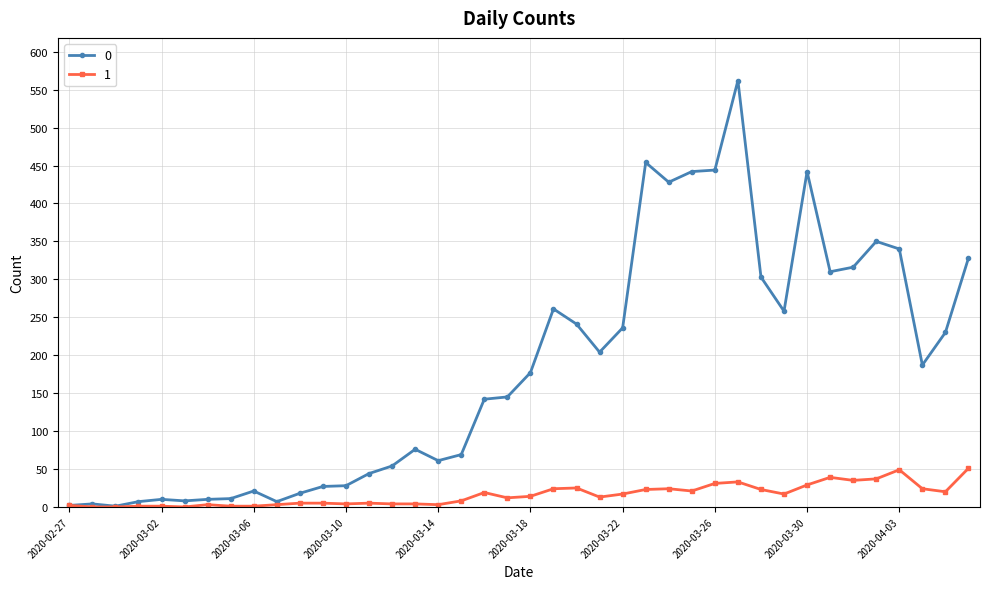

Does the chart display data point markers on the line(s)?

Yes